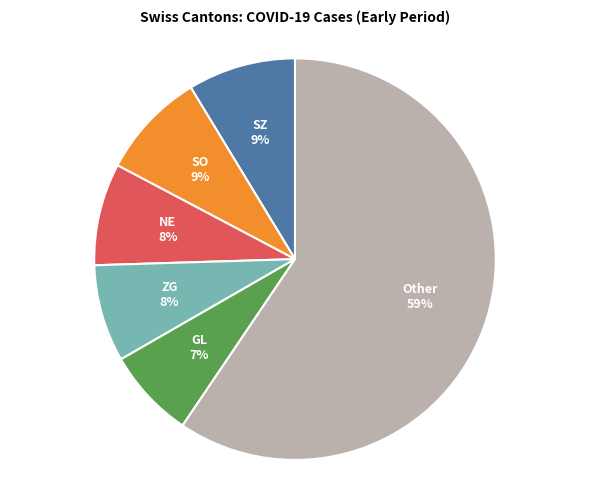

Which slice is the smallest?

GL